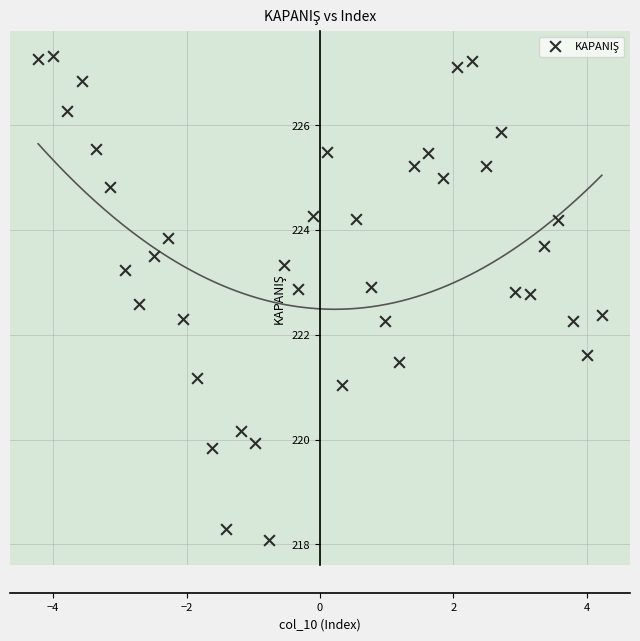

What is the range of X values (max minus min)?

8.4